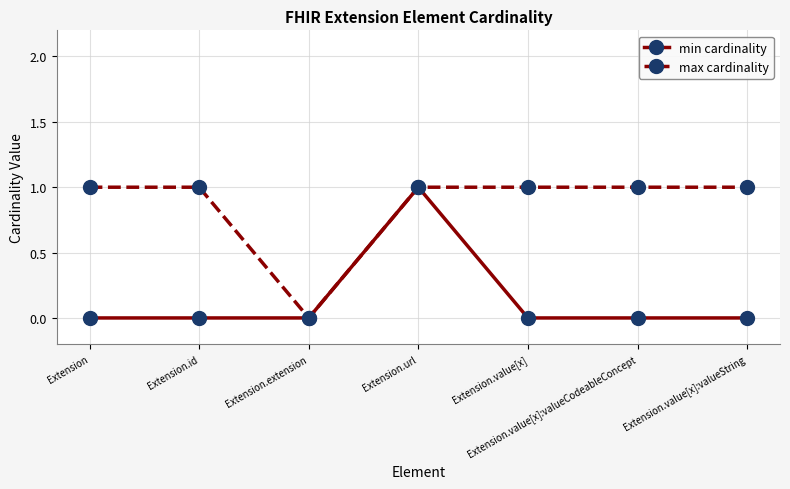

At Extension, list the series in order from largest to smallest.

max cardinality, min cardinality